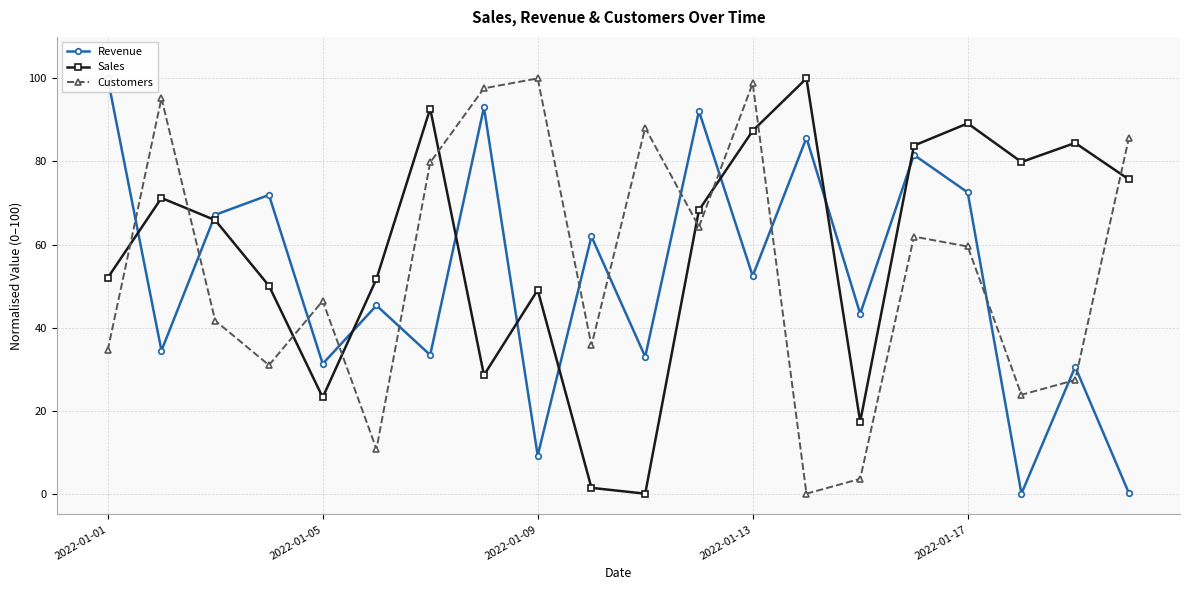

What is the total value across all series at 6?

205.9